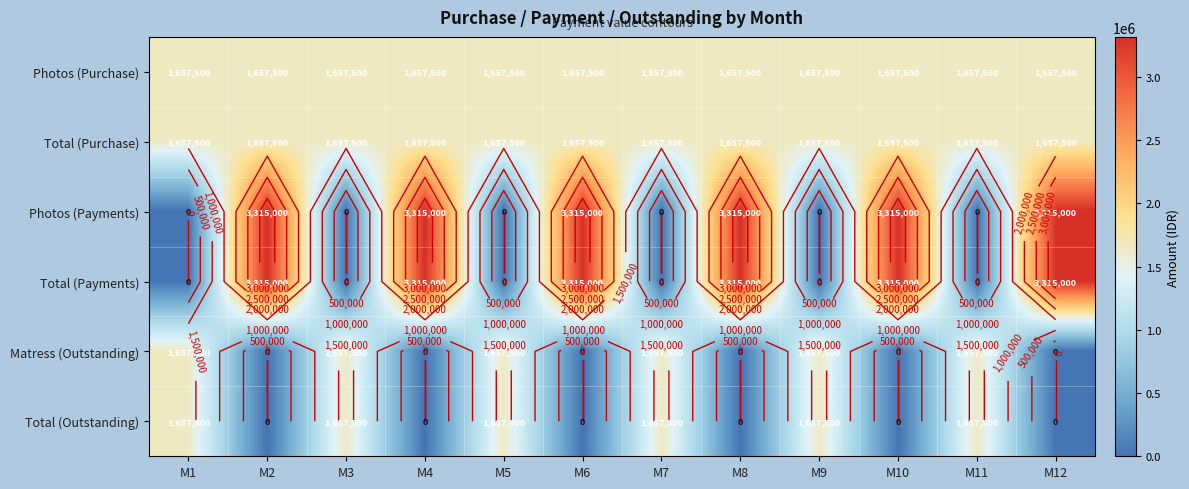

List the labels in order of Photos (Purchase) value, smallest first.

M1, M2, M3, M4, M5, M6, M7, M8, M9, M10, M11, M12